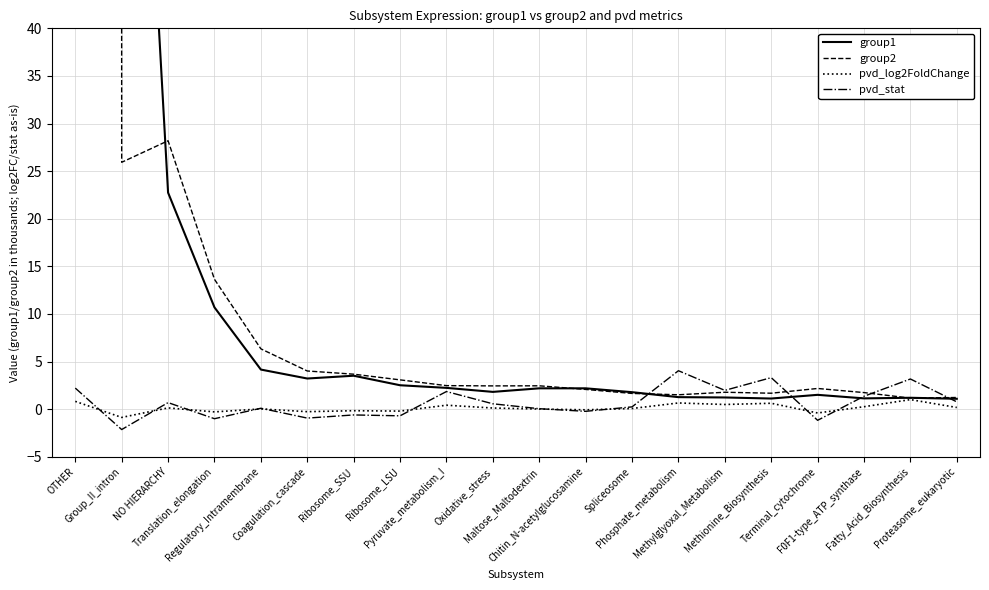

At which label does pvd_stat reach its minimum?

Group_II_intron